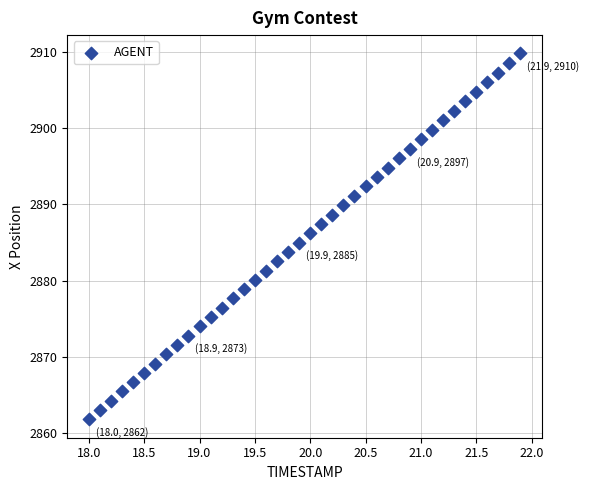

What is the range of X values (max minus min)?

3.9